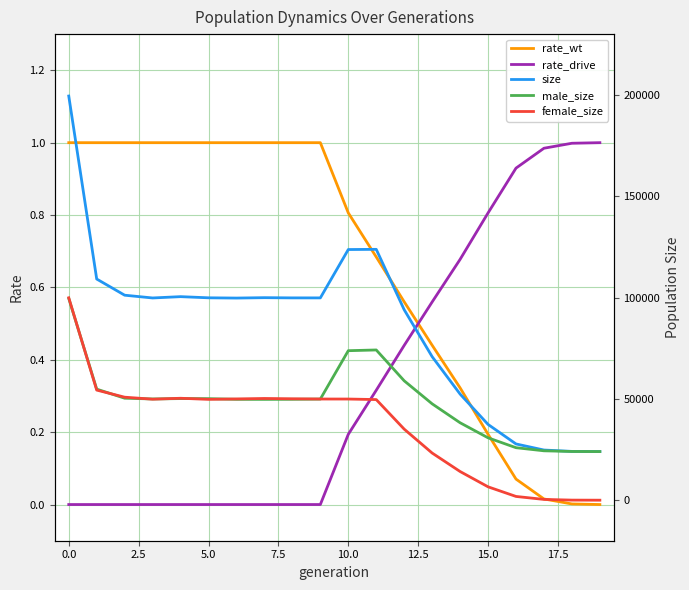

List the series in order of their peak value, highest first.

size, female_size, male_size, rate_wt, rate_drive